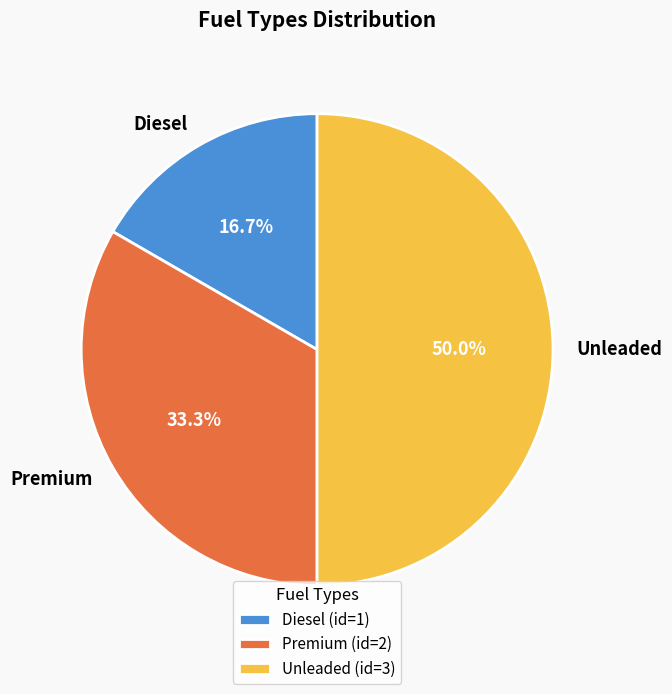

To the nearest percent, what is the difference between the Unleaded and Diesel slice percentages?

33%